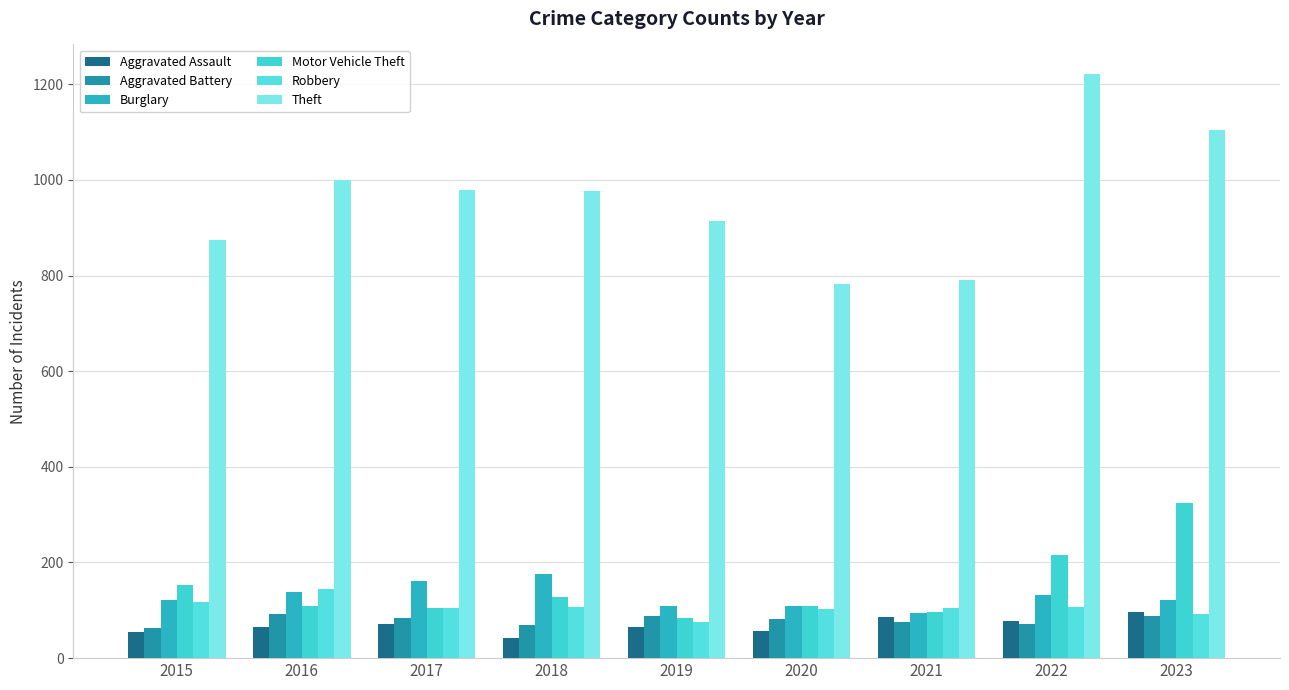

At how many categories does at least one series exceed 986?

3